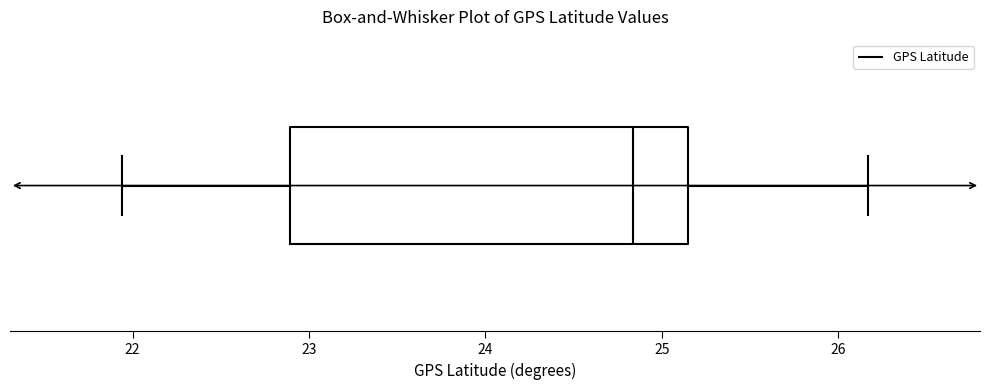

Transcribe this box plot: give where the median line is, the range the box spans, and where the two whiskers end, as read against the x-axis. The values are not printed on the chart, so give them approximately, as read against the axis.

median 24.8, box 22.9 to 25.2, whiskers 21.9 to 26.2